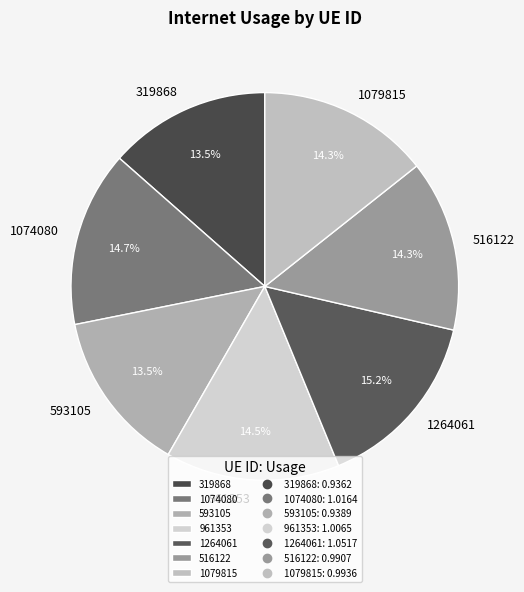

To the nearest percent, what percentage of the pie is 1264061?

15%